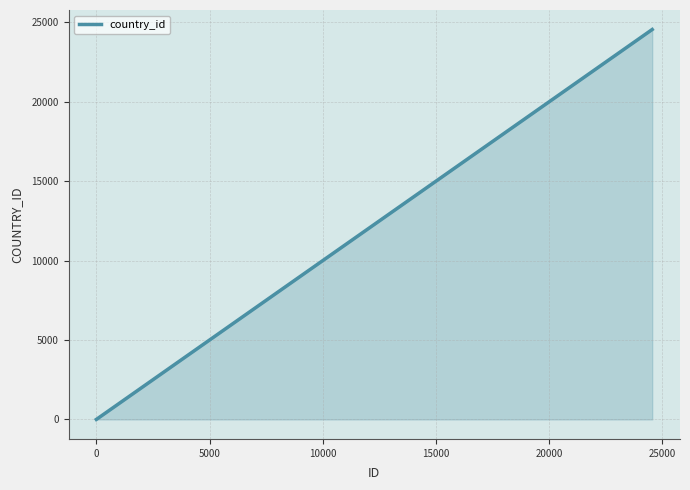

What is the smallest value displayed?

1